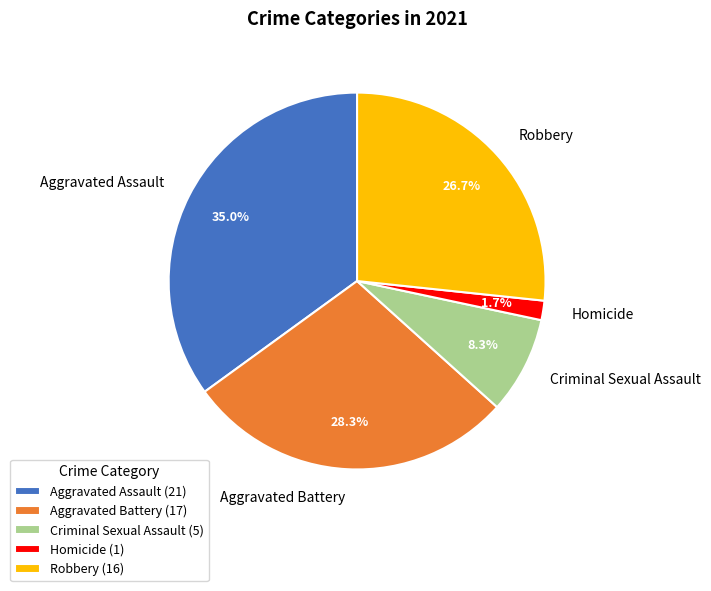

Which has a higher value, Aggravated Assault or Aggravated Battery?

Aggravated Assault